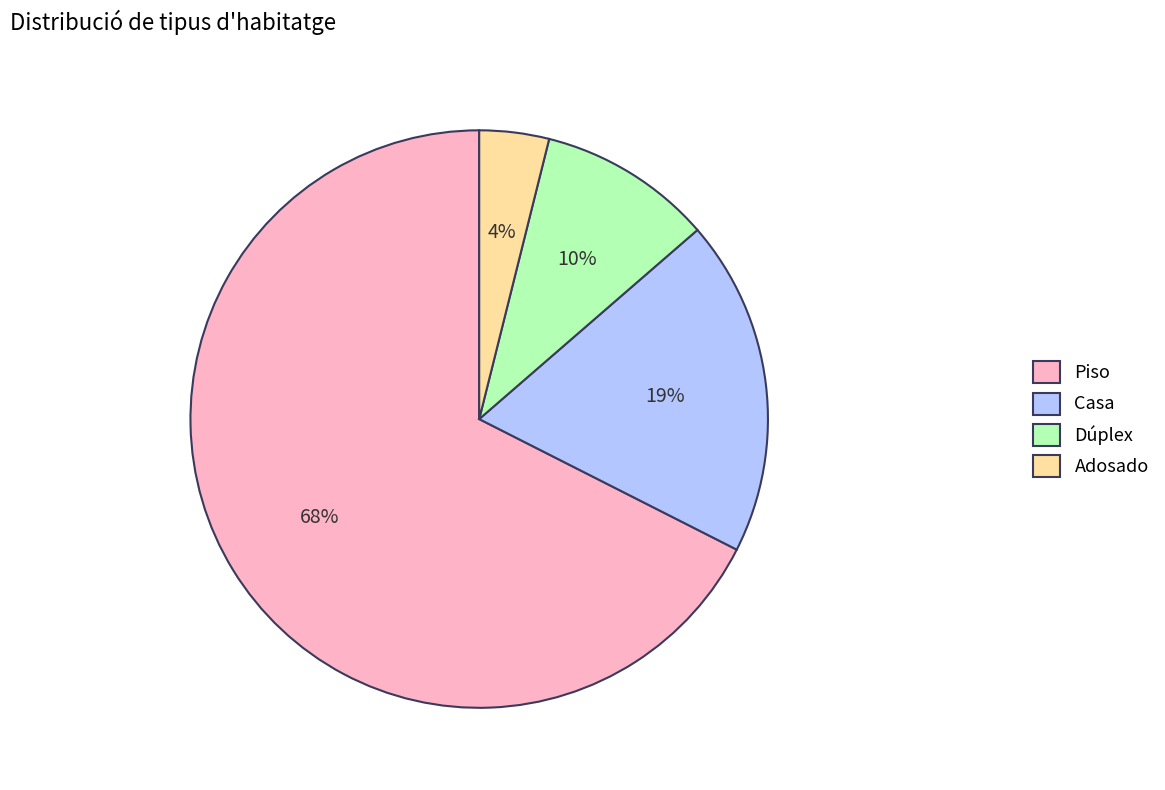

Rank the categories by value from lowest to highest.

Adosado, Dúplex, Casa, Piso